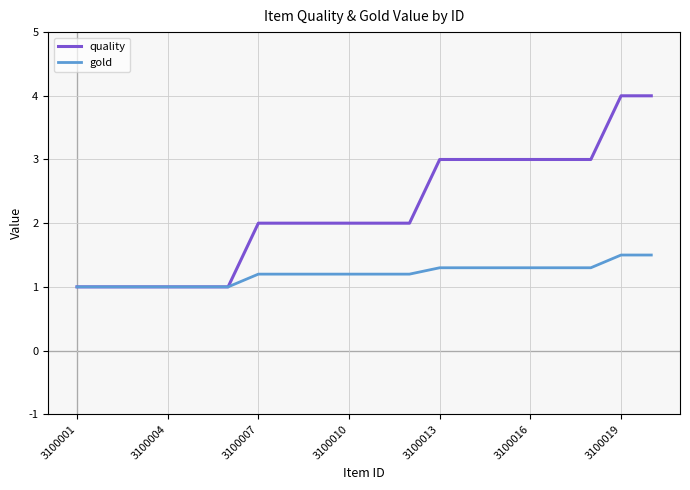

Which series has the largest range (max minus min)?

quality